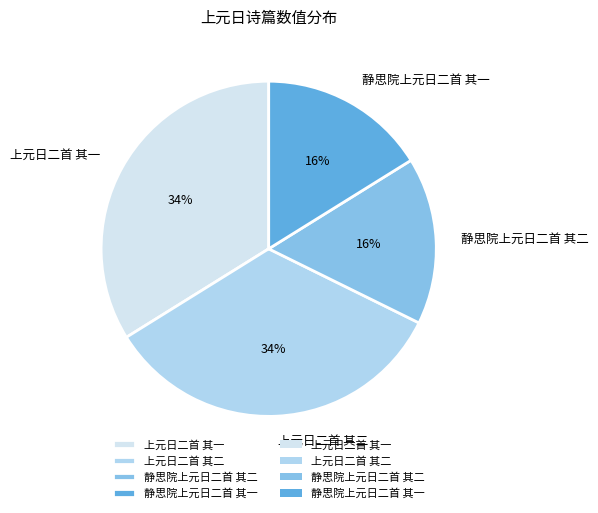

To the nearest percent, what is the difference between the 上元日二首 其一 and 静思院上元日二首 其二 slice percentages?

18%